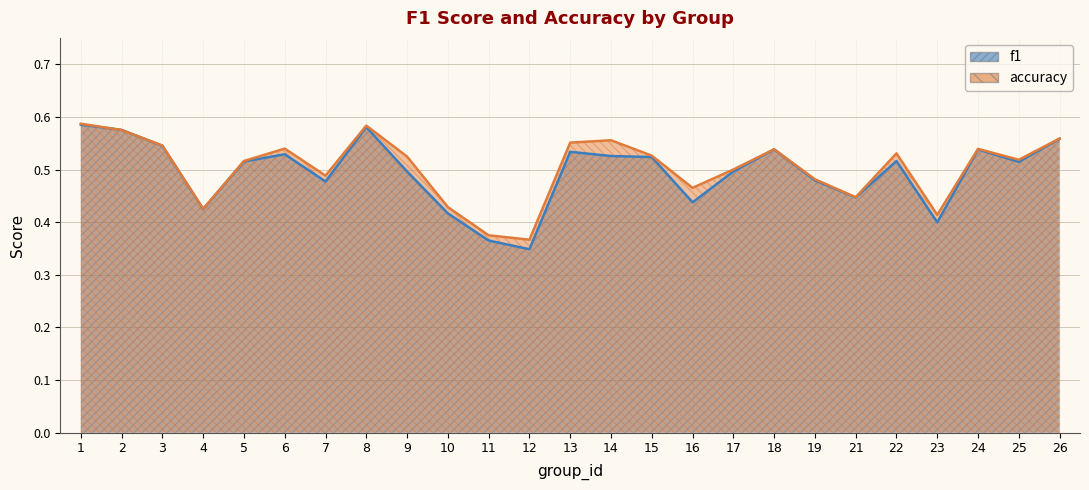

Is it true that f1 equals 0.4 at 3?

False